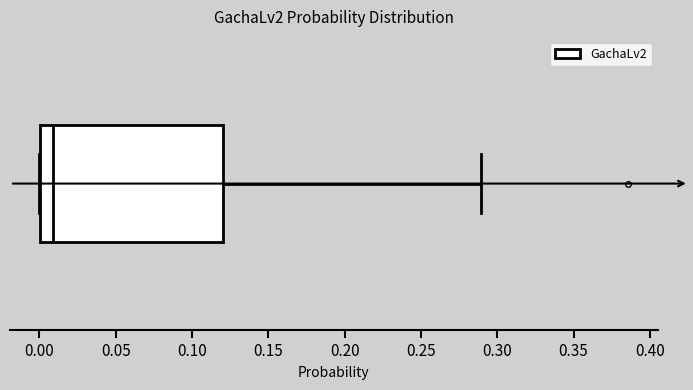

Read this box plot against the x-axis: the position of the median line, the range covered by the box, and the ends of both whiskers. The values are not printed on the chart, so give them approximately, as read against the axis.

median 0.01, box 0.00 to 0.12, whiskers 0.00 to 0.29